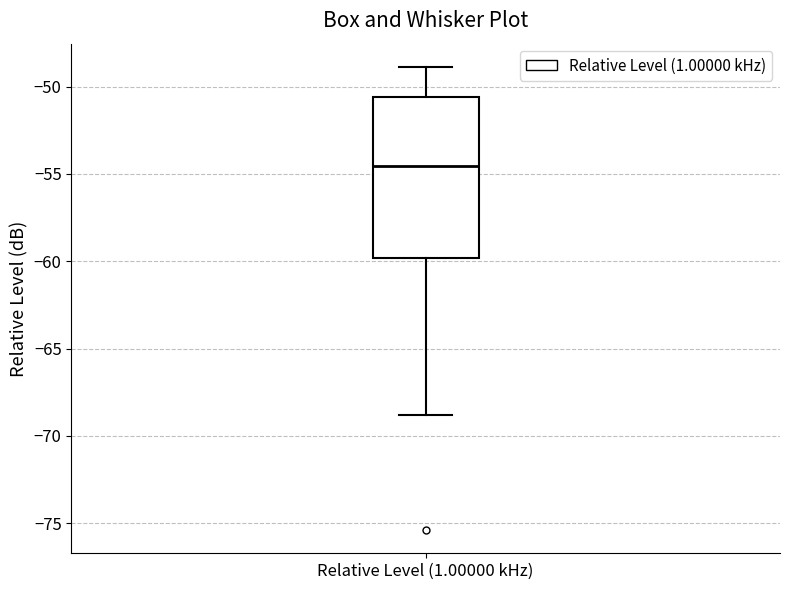

Transcribe this box plot: give where the median line is, the range the box spans, and where the two whiskers end, as read against the y-axis. The values are not printed on the chart, so give them approximately, as read against the axis.

median -54.5, box -60.0 to -50.5, whiskers -69.0 to -49.0